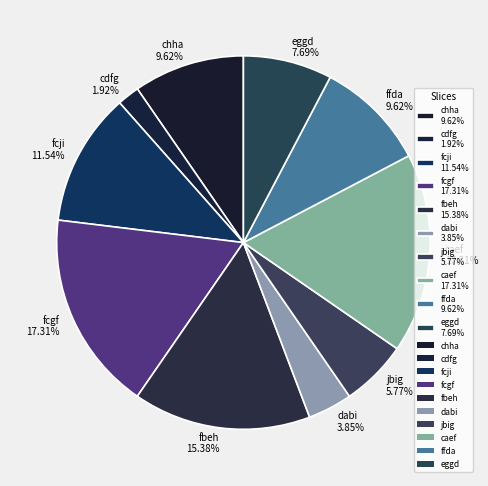

Between eggd and dabi, which is larger?

eggd